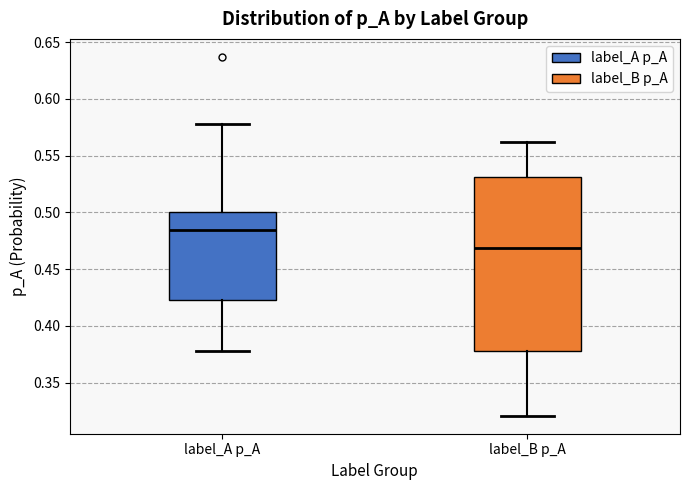

Reading left to right, read every box against the y-axis: the position of its median line, the range the box covers, and the ends of its whiskers. The values are not printed on the chart, so give them approximately, as read against the axis.

label_A p_A: median 0.485, box 0.425 to 0.500, whiskers 0.380 to 0.575
label_B p_A: median 0.470, box 0.380 to 0.530, whiskers 0.320 to 0.560